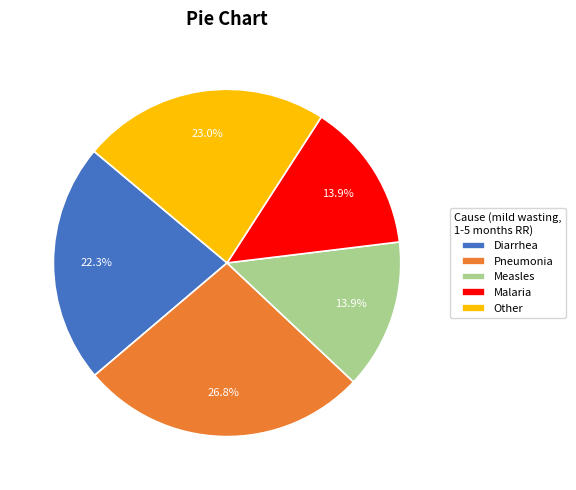

Which has a higher value, Pneumonia or Diarrhea?

Pneumonia